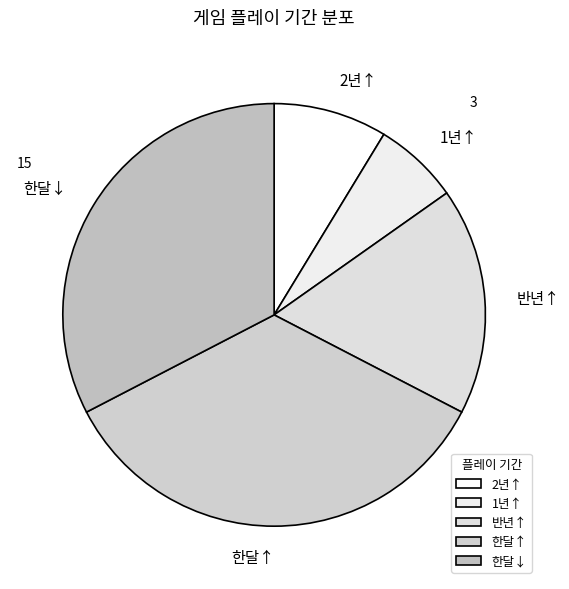

Is 2년↑ the majority of the pie?

No